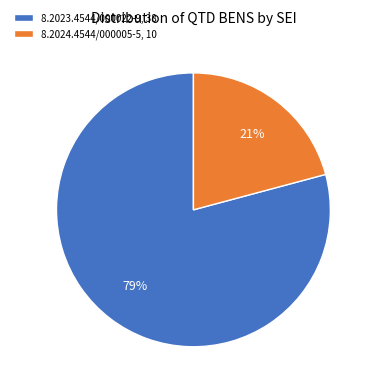

How many slices are in this pie chart?

2